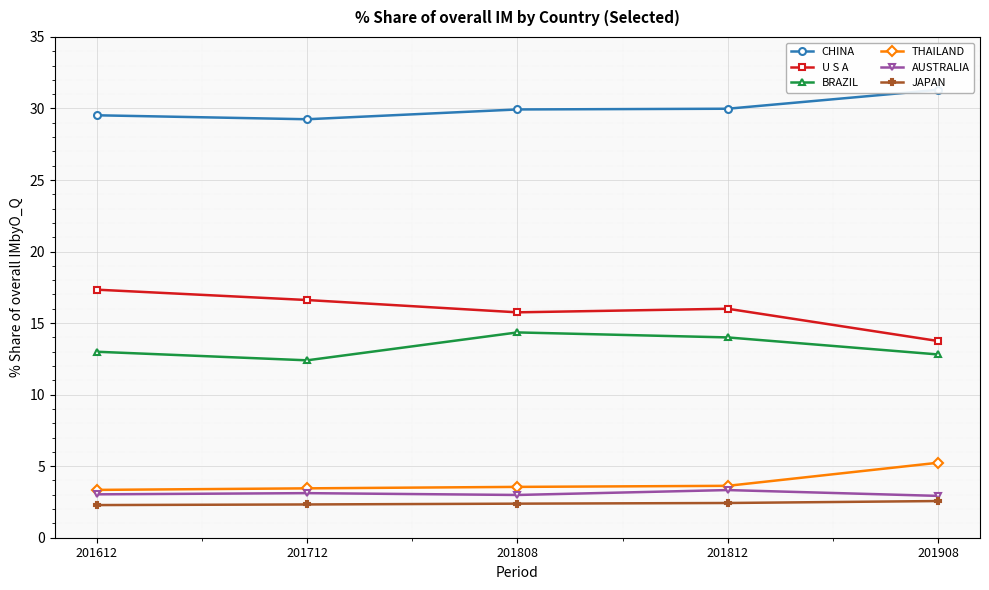

How many lines are shown in the chart?

6